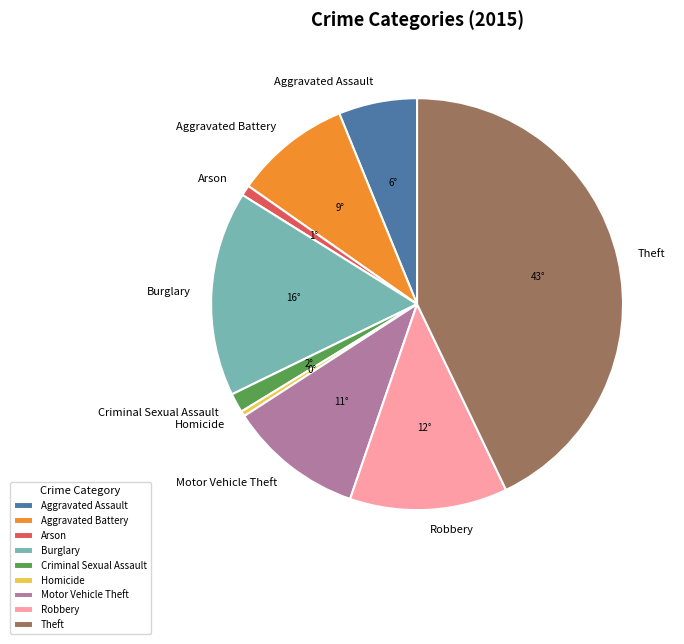

Is the sum of Homicide and Robbery greater than half?

No